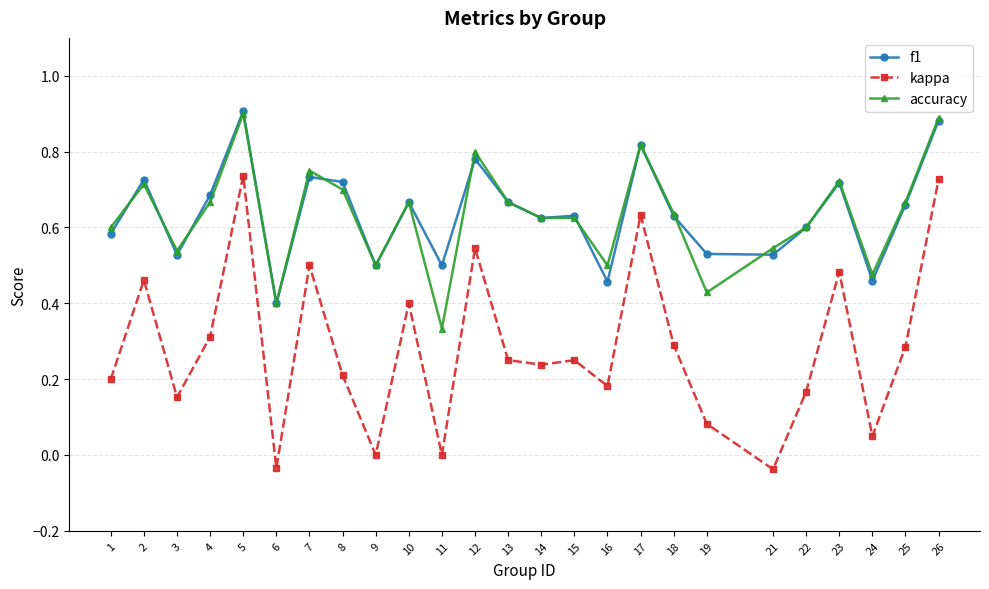

True or false: f1 has a value of 0.5 at 19.

True